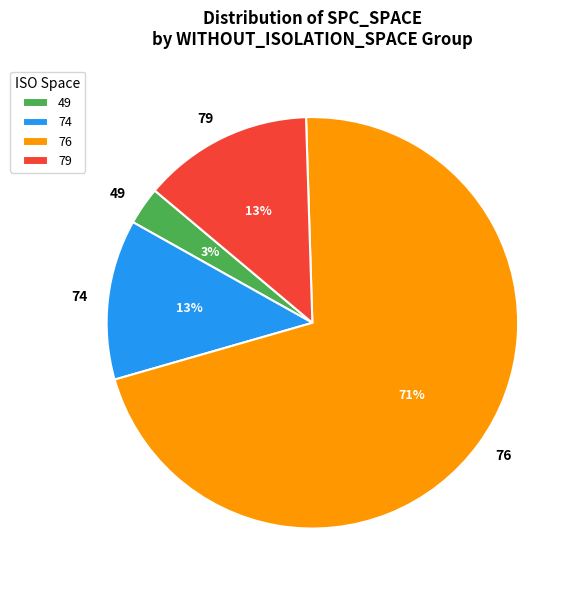

What is the largest slice in the pie chart?

76